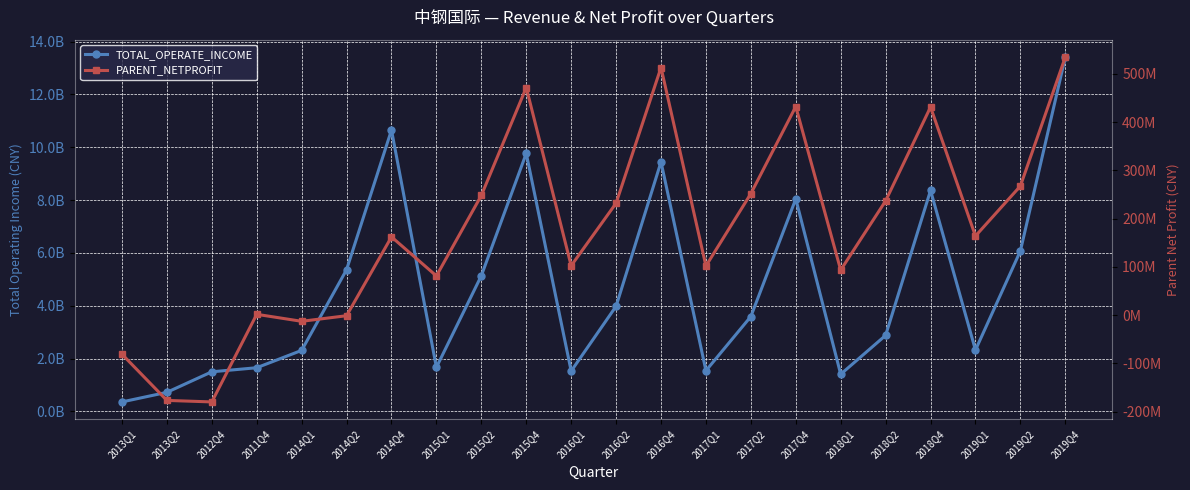

Is this an area chart (filled region under the line)?

No